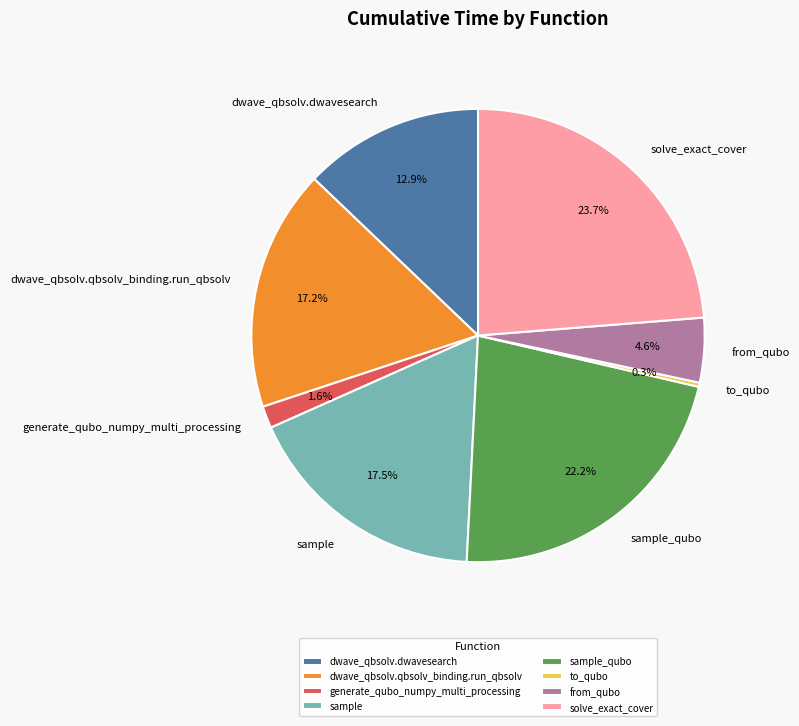

How many slices are in this pie chart?

8